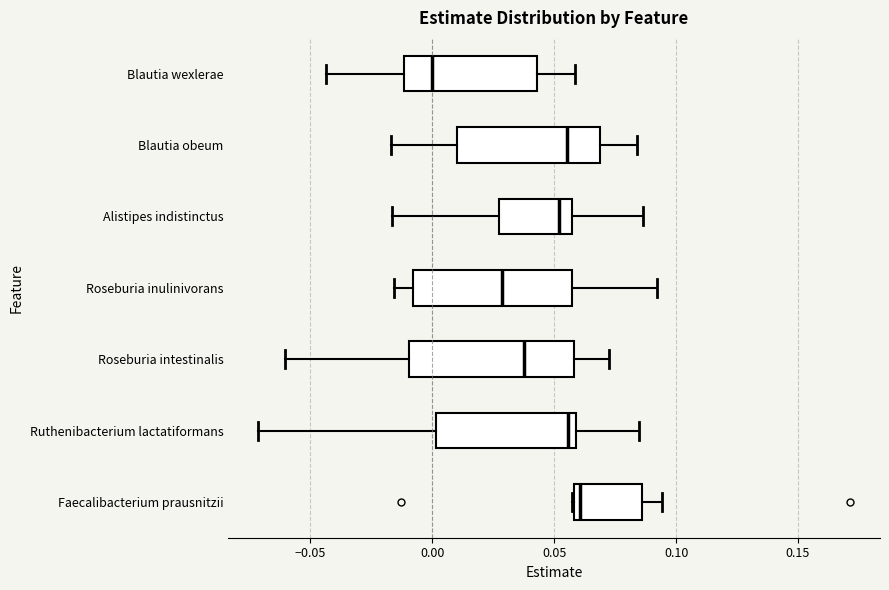

Reading bottom to top, read every box against the x-axis: the position of its median line, the range the box covers, and the ends of its whiskers. The values are not printed on the chart, so give them approximately, as read against the axis.

Faecalibacterium prausnitzii: median 0.060 (just right of the box's left edge), box 0.060 to 0.085, whiskers 0.060 to 0.095
Ruthenibacterium lactatiformans: median 0.055, box 0.000 to 0.060, whiskers -0.070 to 0.085
Roseburia intestinalis: median 0.040, box -0.010 to 0.060, whiskers -0.060 to 0.075
Roseburia inulinivorans: median 0.030, box -0.010 to 0.055, whiskers -0.015 to 0.090
Alistipes indistinctus: median 0.050, box 0.025 to 0.055, whiskers -0.015 to 0.085
Blautia obeum: median 0.055, box 0.010 to 0.070, whiskers -0.015 to 0.085
Blautia wexlerae: median 0.000, box -0.010 to 0.045, whiskers -0.045 to 0.060